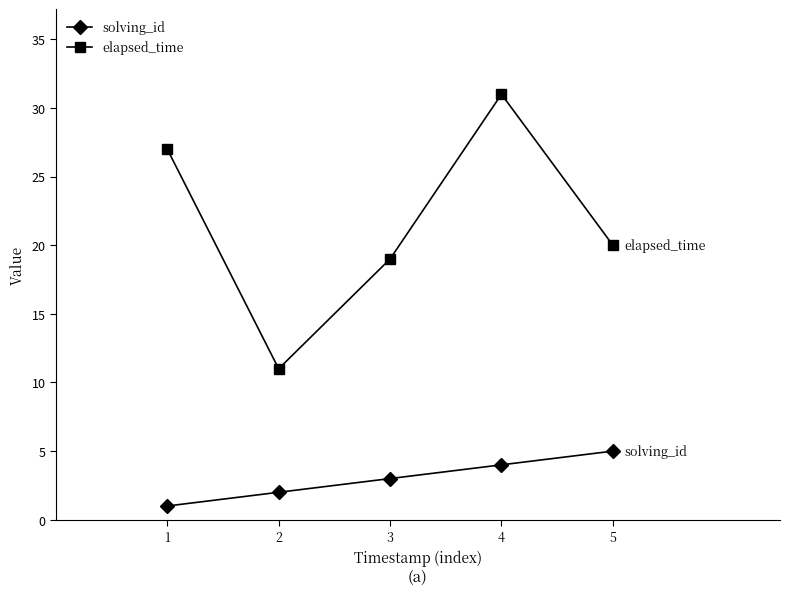

At how many categories does at least one series exceed 13?

4